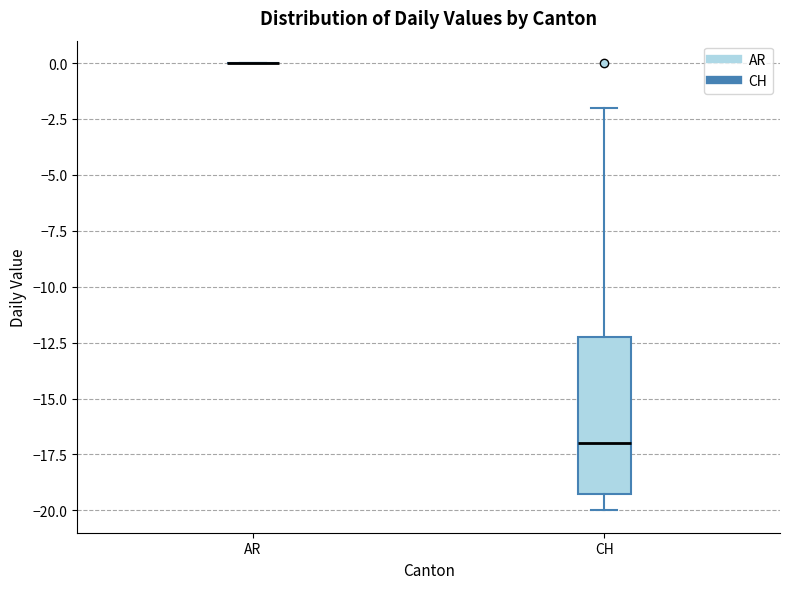

Reading left to right, read every box against the y-axis: the position of its median line, the range the box covers, and the ends of its whiskers. The values are not printed on the chart, so give them approximately, as read against the axis.

AR: box collapsed to a line at 0, whiskers 0 to 0
CH: median -17, box -19 to -12, whiskers -20 to -2